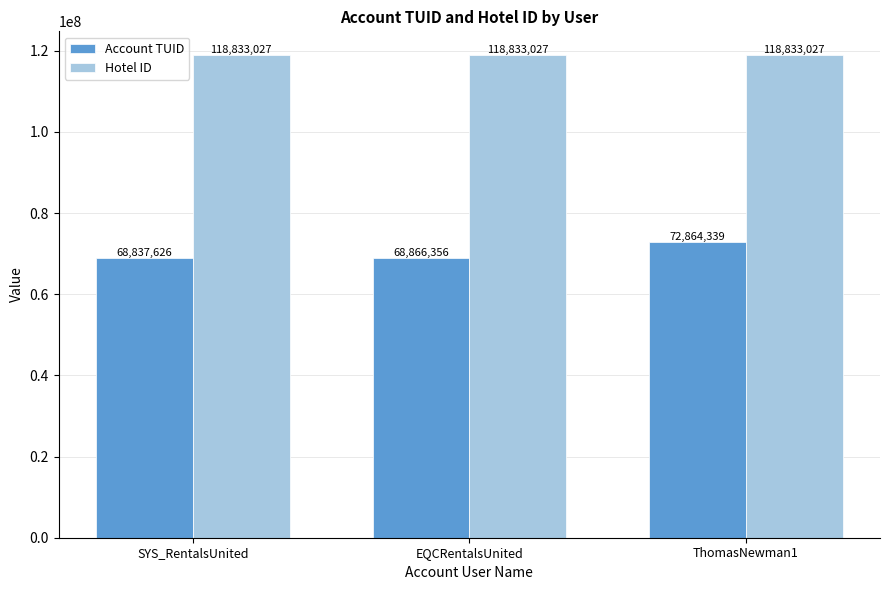

What is the difference between the Account TUID values at EQCRentalsUnited and SYS_RentalsUnited?

28730